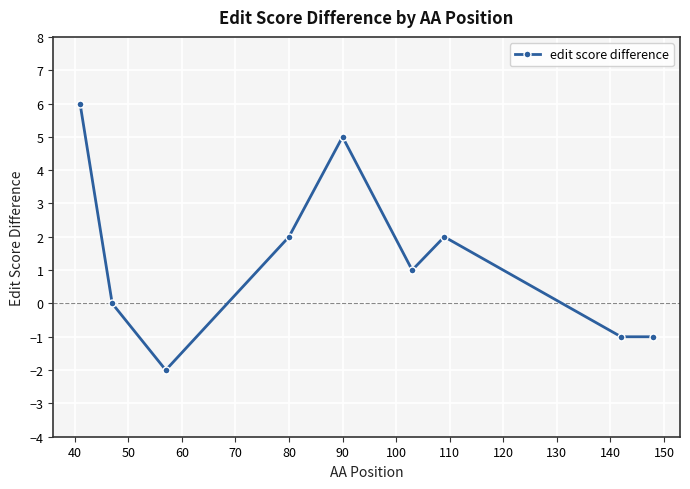

What is the value of the 8th point from the left?

-1